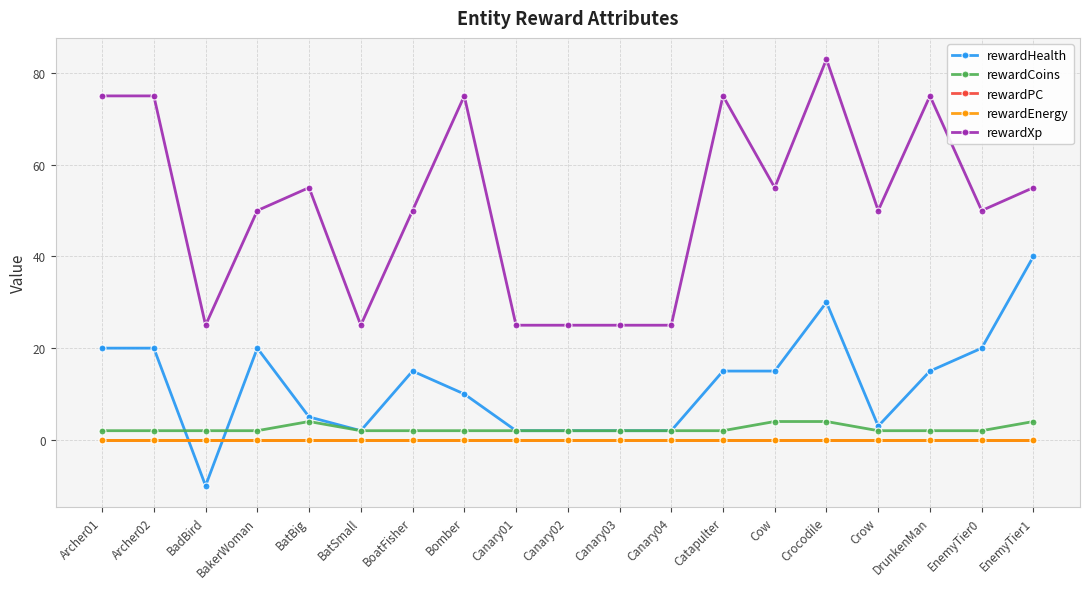

True or false: rewardXp and rewardPC intersect in this chart.

False